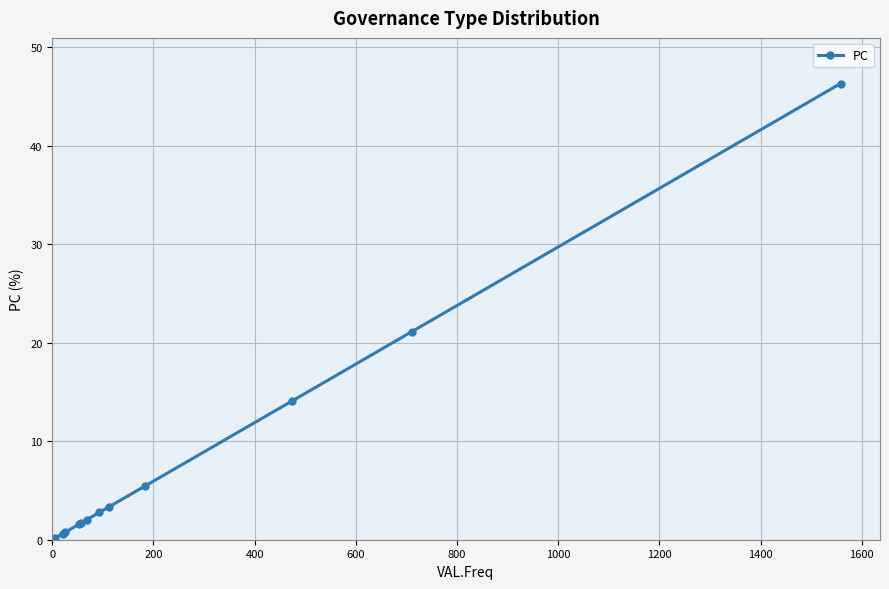

What is the maximum value shown in the chart?

46.3